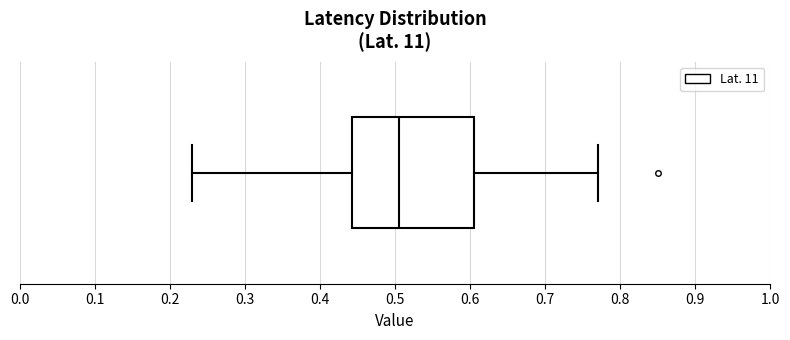

Transcribe this box plot: give where the median line is, the range the box spans, and where the two whiskers end, as read against the x-axis. The values are not printed on the chart, so give them approximately, as read against the axis.

median 0.51, box 0.44 to 0.61, whiskers 0.23 to 0.77